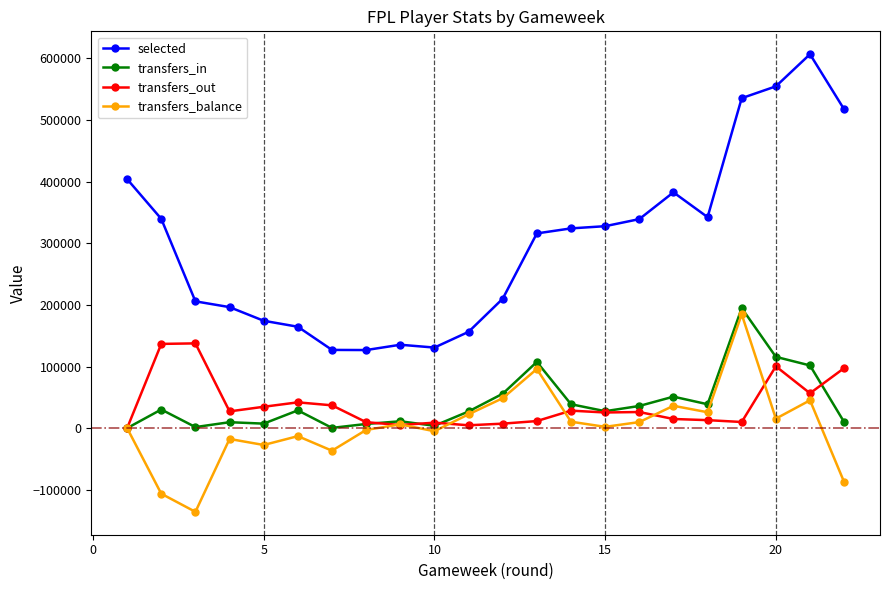

How many lines are shown in the chart?

4